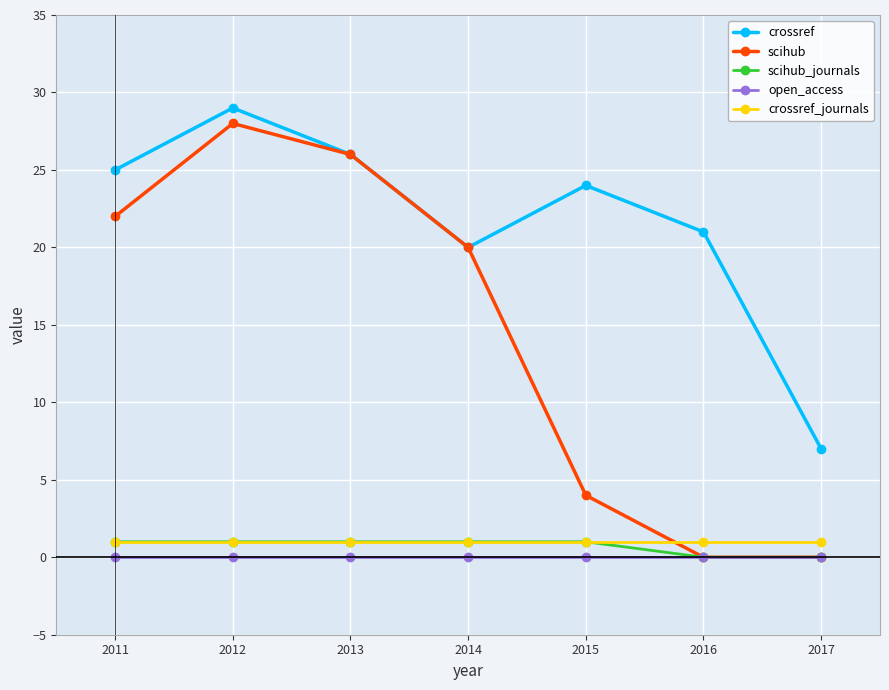

Reading left to right, extract all data points from this chart.

crossref: 25	29	26	20	24	21	7
scihub: 22	28	26	20	4	0	0
scihub_journals: 1	1	1	1	1	0	0
open_access: 0	0	0	0	0	0	0
crossref_journals: 1	1	1	1	1	1	1